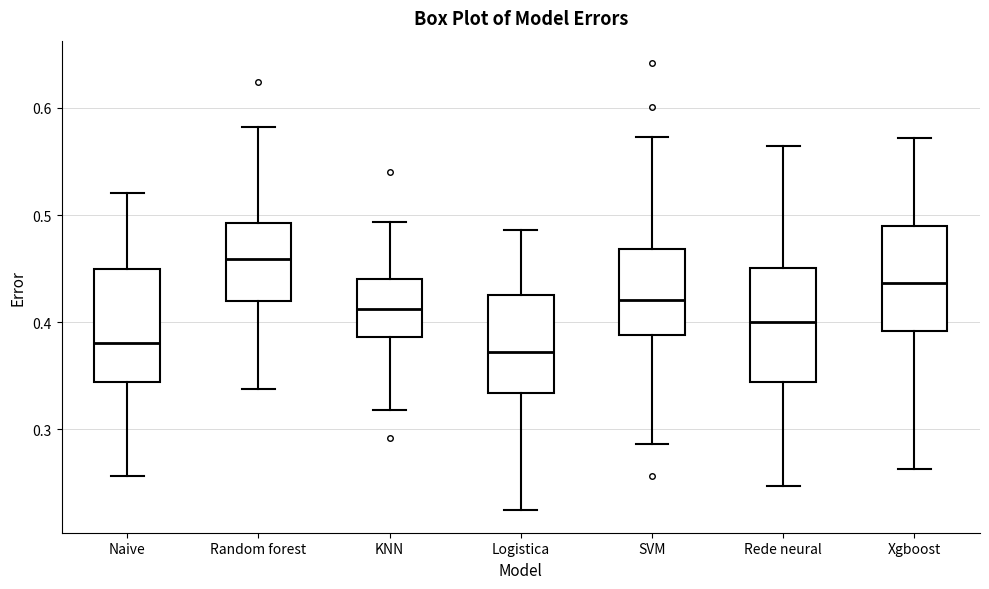

Reading left to right, transcribe this box plot: for each box, give where its median line is, the range the box spans, and where its two whiskers end, as read against the y-axis. The values are not printed on the chart, so give them approximately, as read against the axis.

Naive: median 0.38, box 0.34 to 0.45, whiskers 0.26 to 0.52
Random forest: median 0.46, box 0.42 to 0.49, whiskers 0.34 to 0.58
KNN: median 0.41, box 0.39 to 0.44, whiskers 0.32 to 0.49
Logistica: median 0.37, box 0.33 to 0.43, whiskers 0.22 to 0.49
SVM: median 0.42, box 0.39 to 0.47, whiskers 0.29 to 0.57
Rede neural: median 0.40, box 0.34 to 0.45, whiskers 0.25 to 0.56
Xgboost: median 0.44, box 0.39 to 0.49, whiskers 0.26 to 0.57